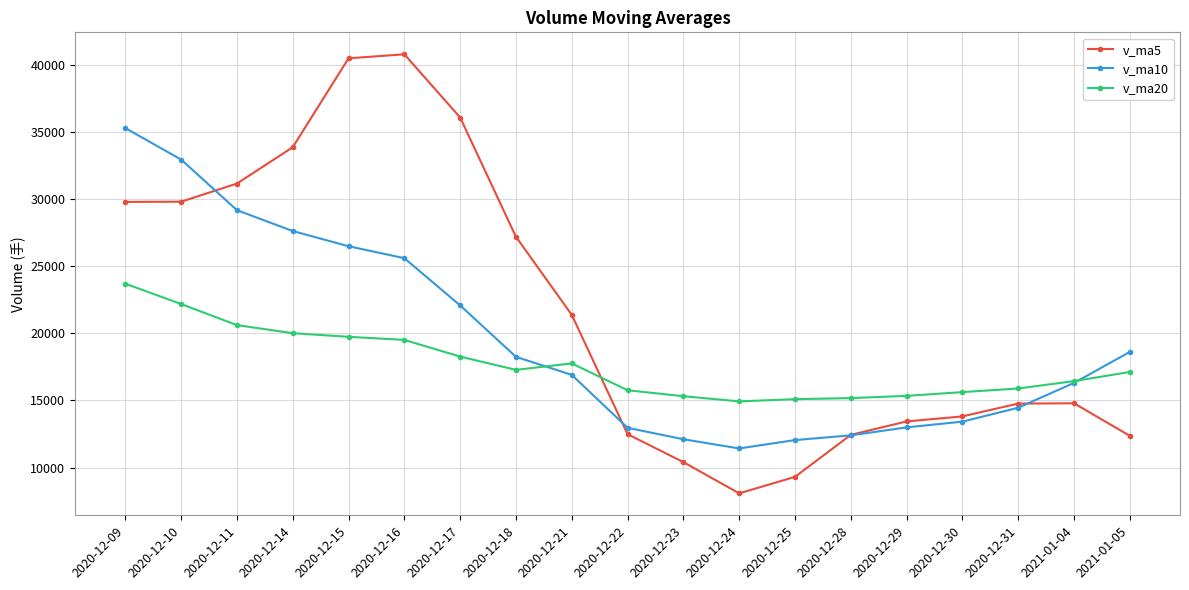

At which category is the sum across all series the highest?

2020-12-09